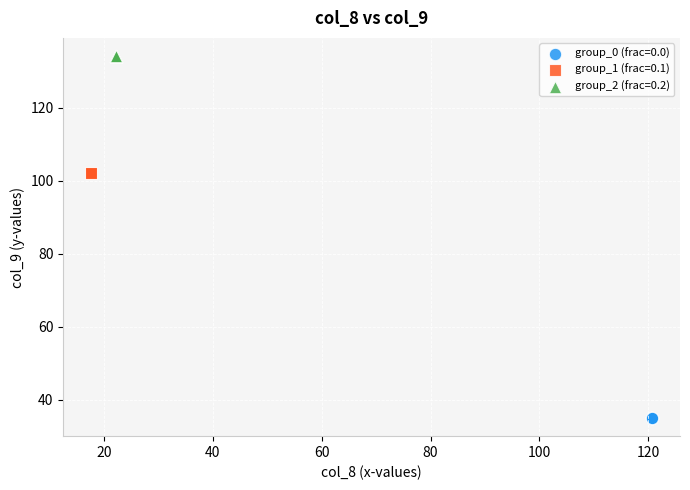

Which series reaches the minimum Y coordinate?

group_0 (frac=0.0)